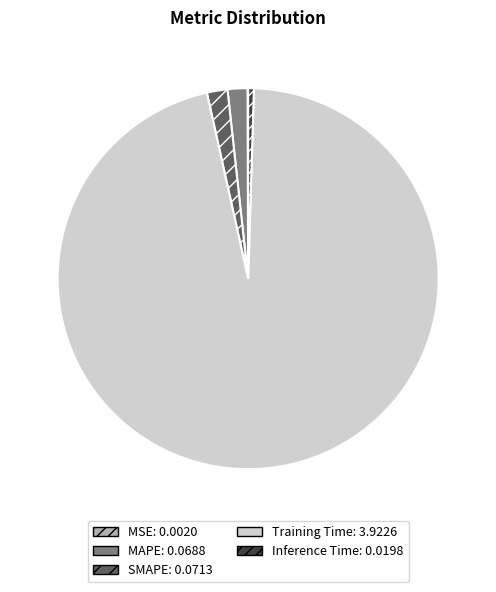

Combined, do Training Time and Inference Time account for over 50%?

Yes